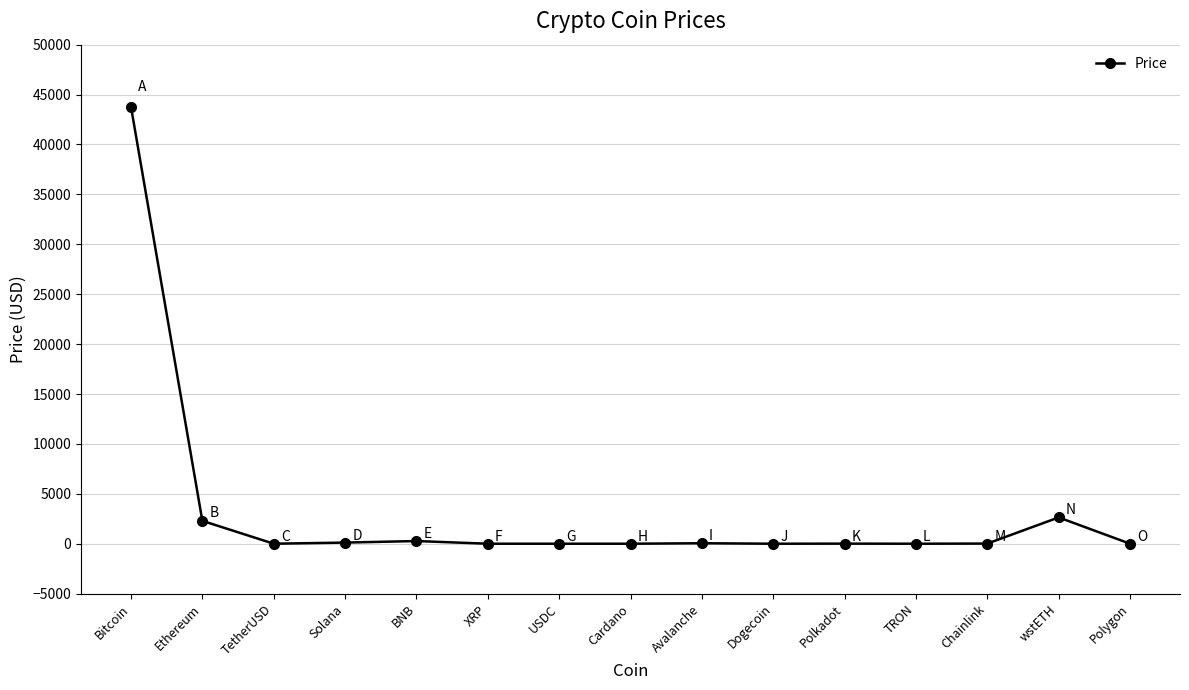

What is the label of the 9th point from the right?

USDC